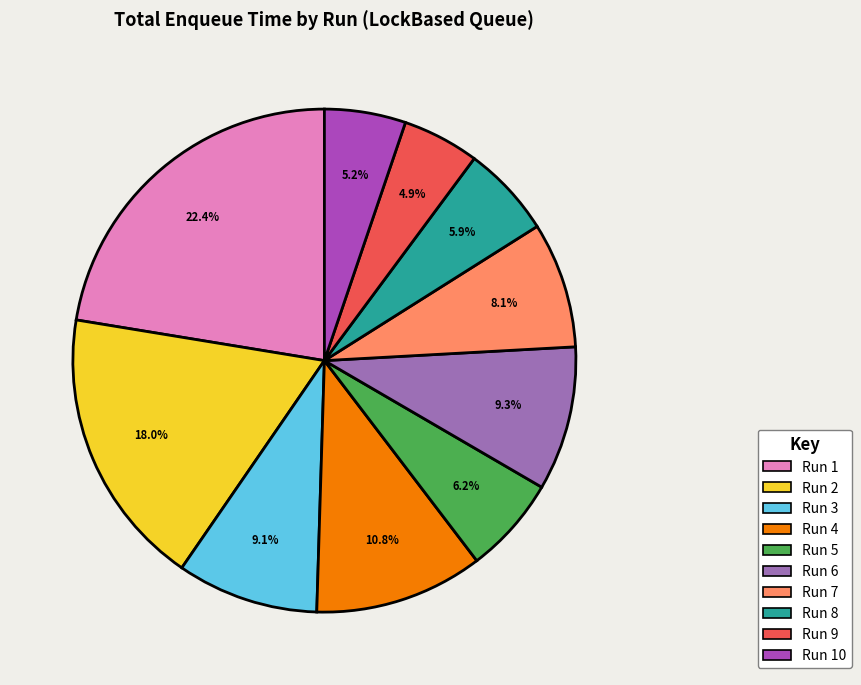

Is the sum of Run 9 and Run 2 greater than half?

No